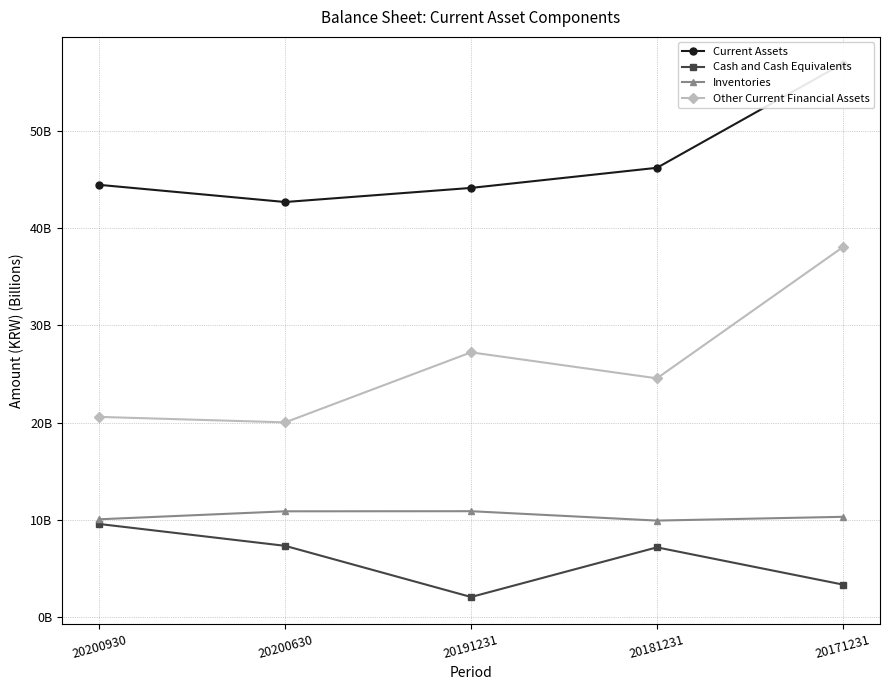

How many distinct data groups are displayed?

4